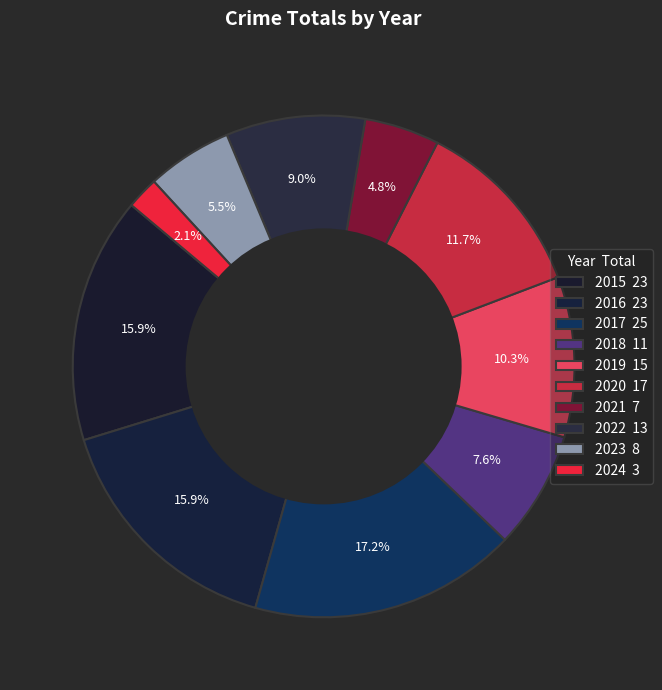

Rank the categories by value from lowest to highest.

2024, 2021, 2023, 2018, 2022, 2019, 2020, 2015, 2016, 2017